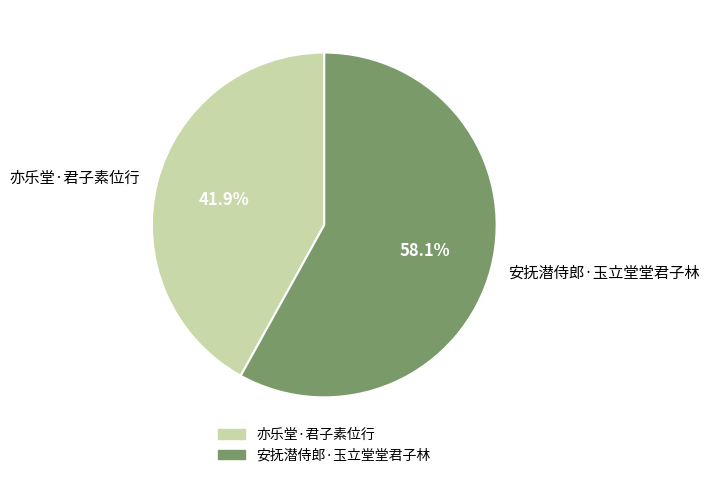

To the nearest percent, what is the average slice percentage?

50%